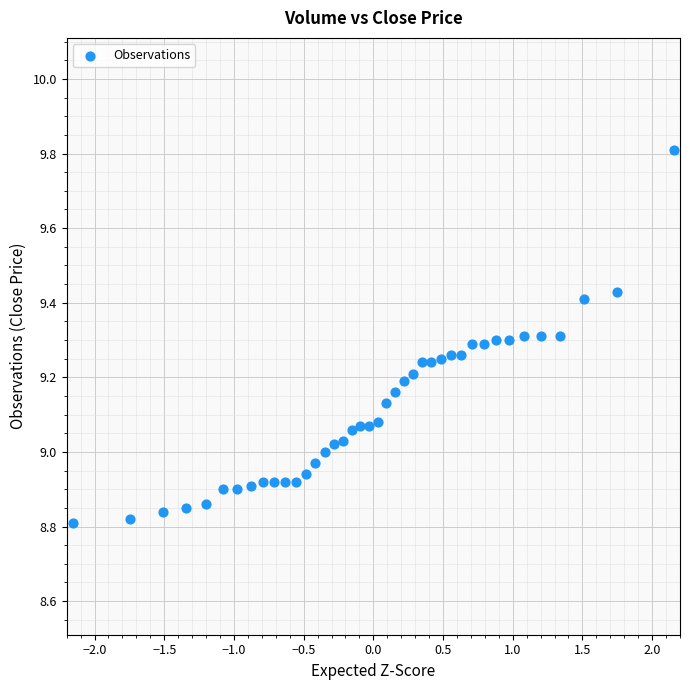

What is the range of Y values (max minus min)?

1.0